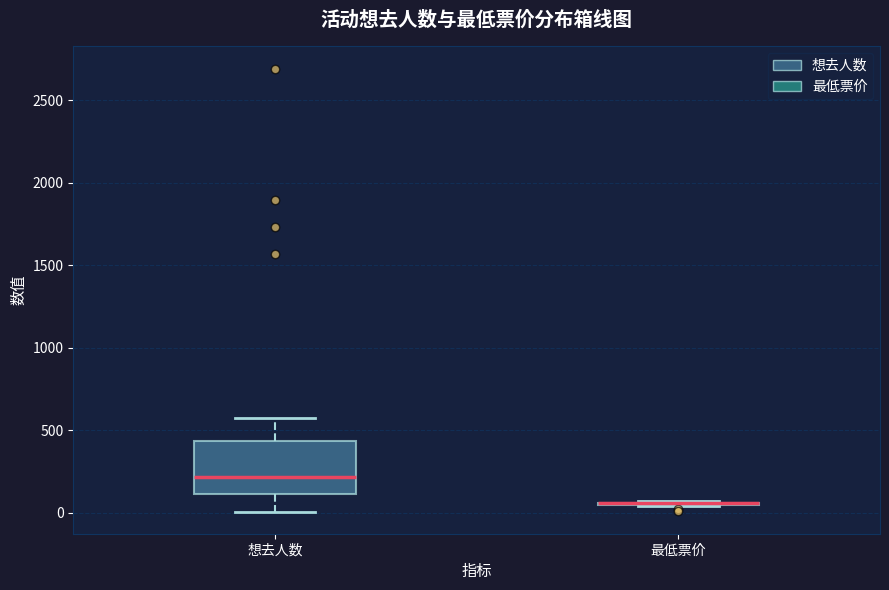

Which box is the tallest, from its lower edge to its upper edge?

想去人数